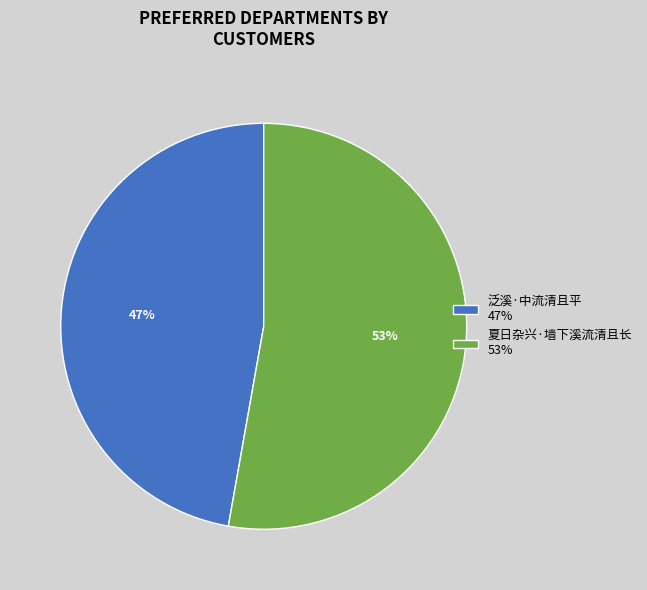

What percentage is the 夏日杂兴·墙下溪流清且长 slice, to the nearest percent?

53%